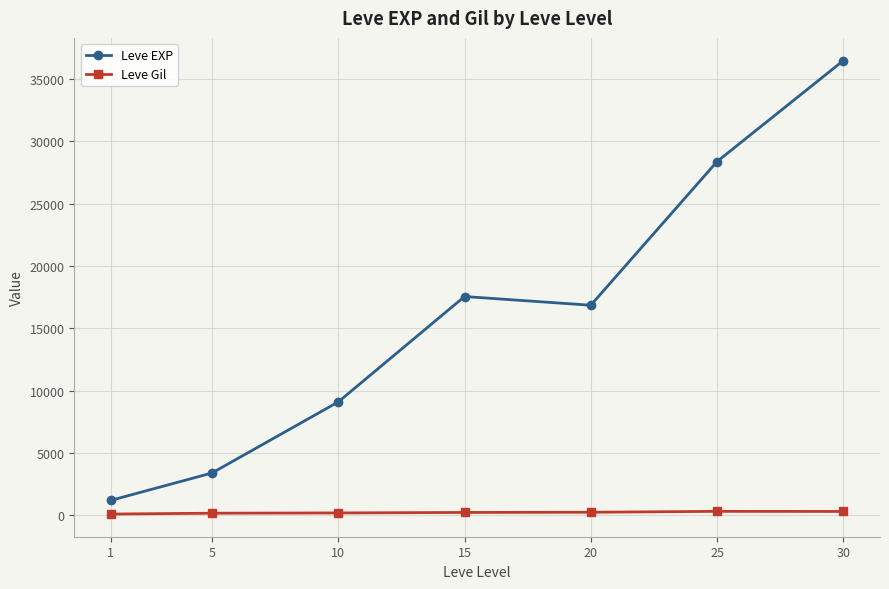

Which series has the widest spread of values?

Leve EXP